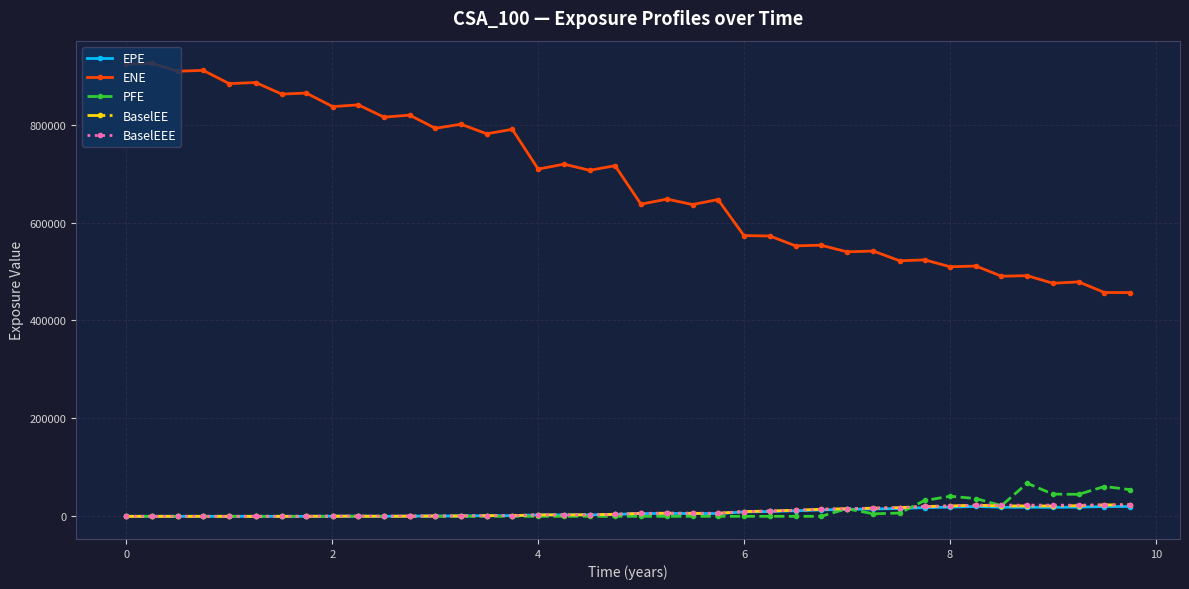

How many data points does each series have?

40